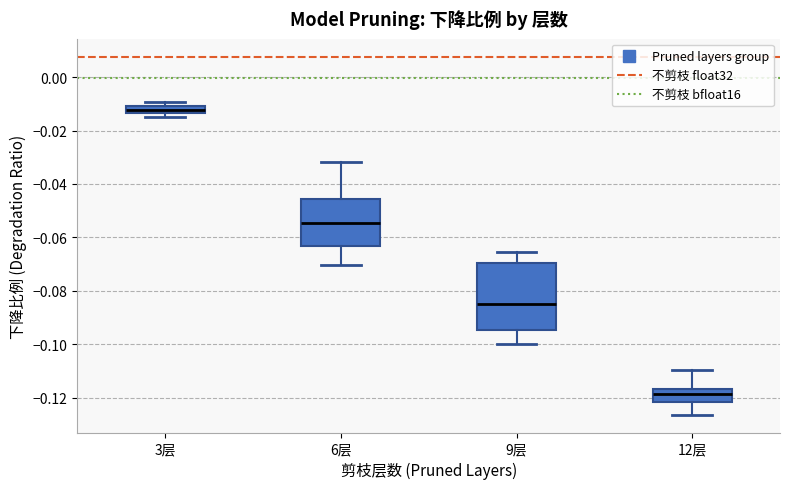

Where does the upper whisker of the box for 9层 end on the y-axis? The values are not printed on the chart, so give them approximately, as read against the axis.

-0.066